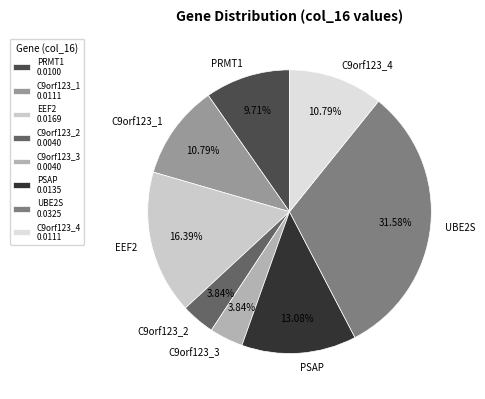

To the nearest percent, what is the difference between the C9orf123_3 and UBE2S slice percentages?

28%